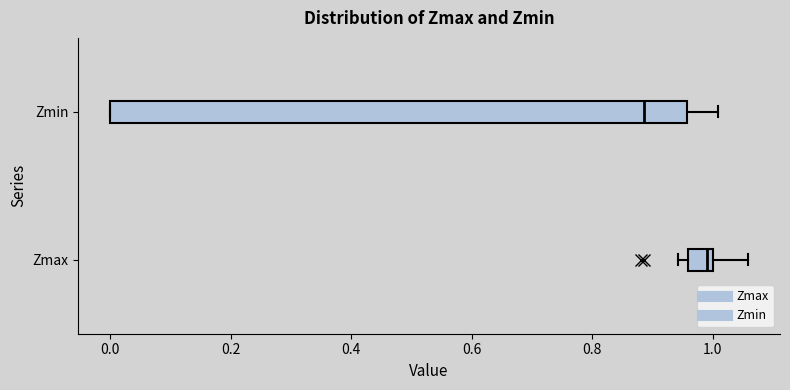

Where is the right edge of the box for Zmin on the x-axis? The values are not printed on the chart, so give them approximately, as read against the axis.

0.96